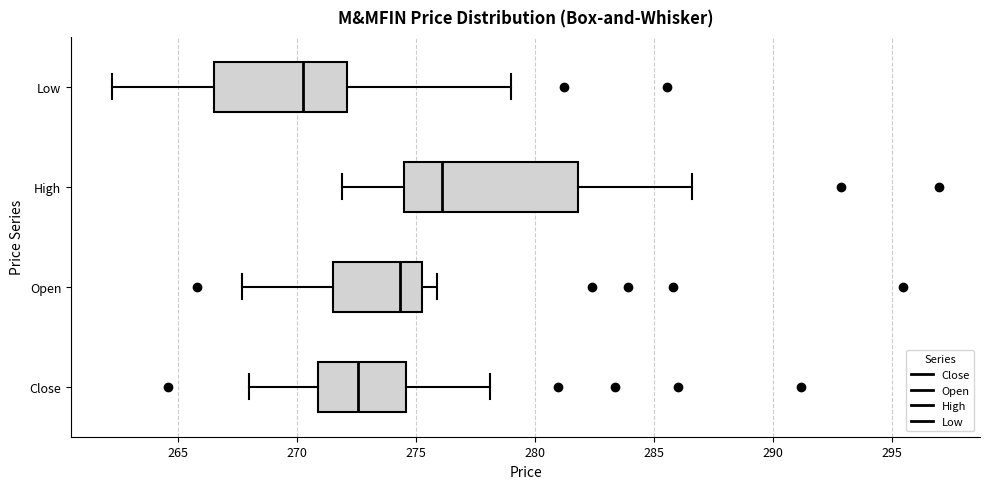

Which box's median line is the furthest to the right?

High